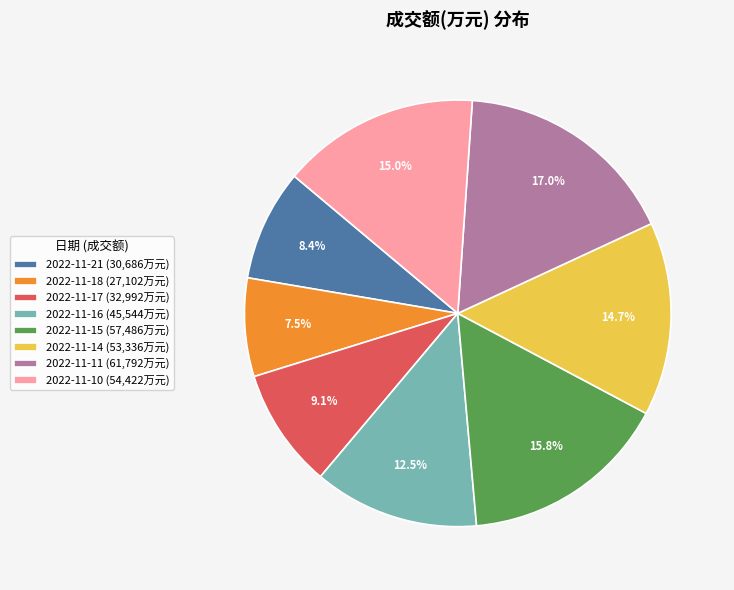

What portion of the pie excludes 2022-11-21 (30,686万元)?

91.6%